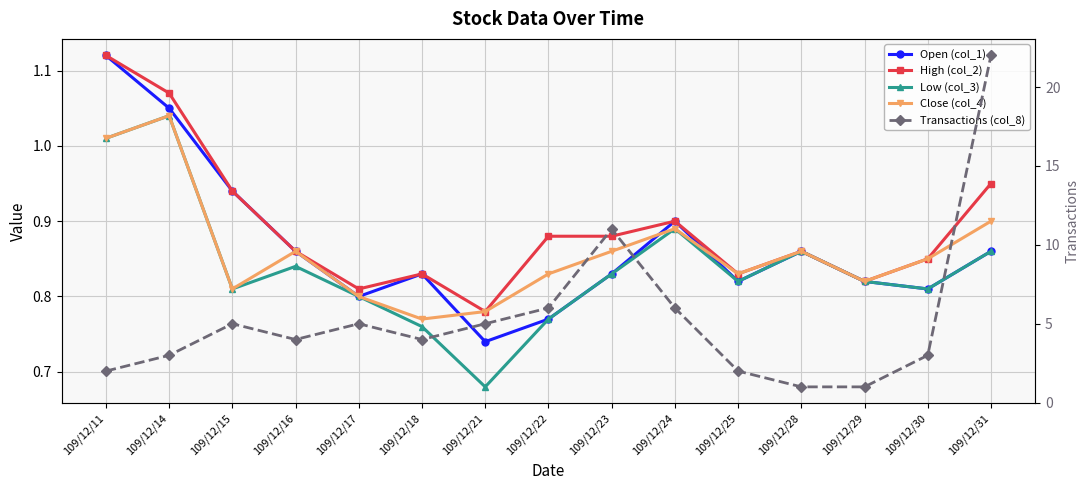

What value does the High (col_2) series have at 109/12/29?

0.8